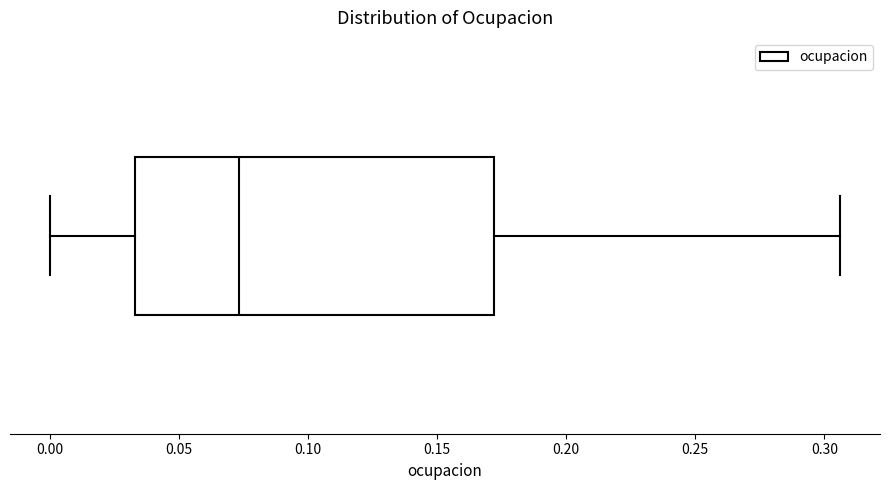

Where does the left whisker of the box end on the x-axis? The values are not printed on the chart, so give them approximately, as read against the axis.

0.000